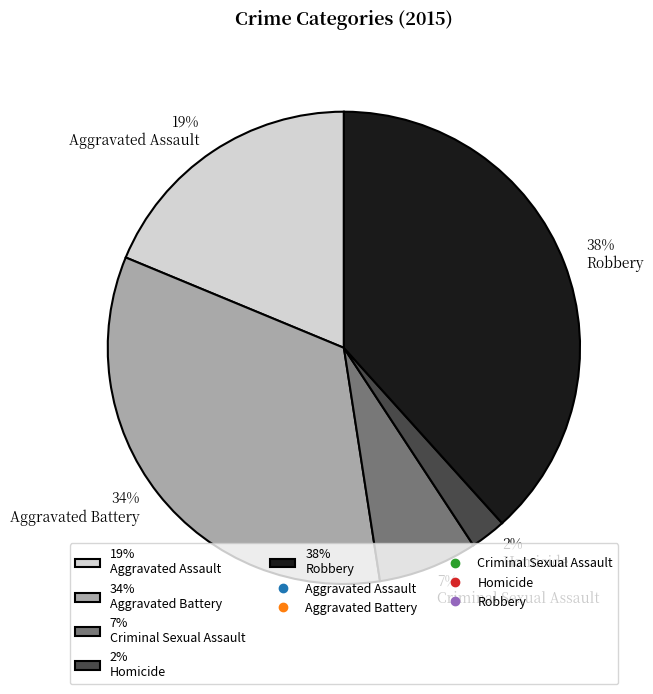

Does 7% Criminal Sexual Assault represent more than half of the total?

No